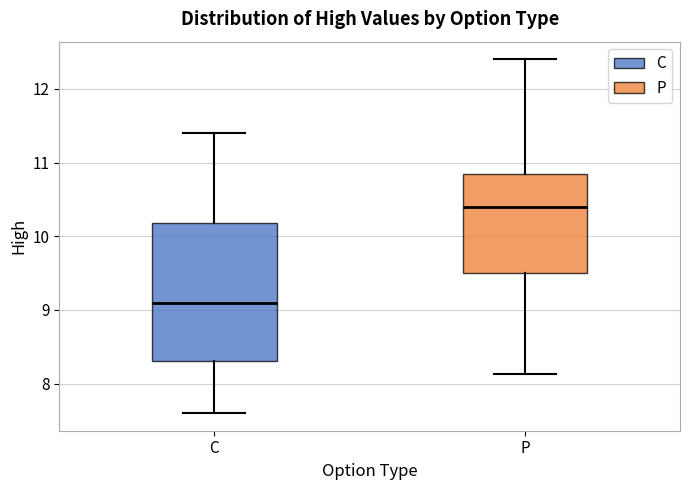

Where is the upper edge of the box for P on the y-axis? The values are not printed on the chart, so give them approximately, as read against the axis.

10.9